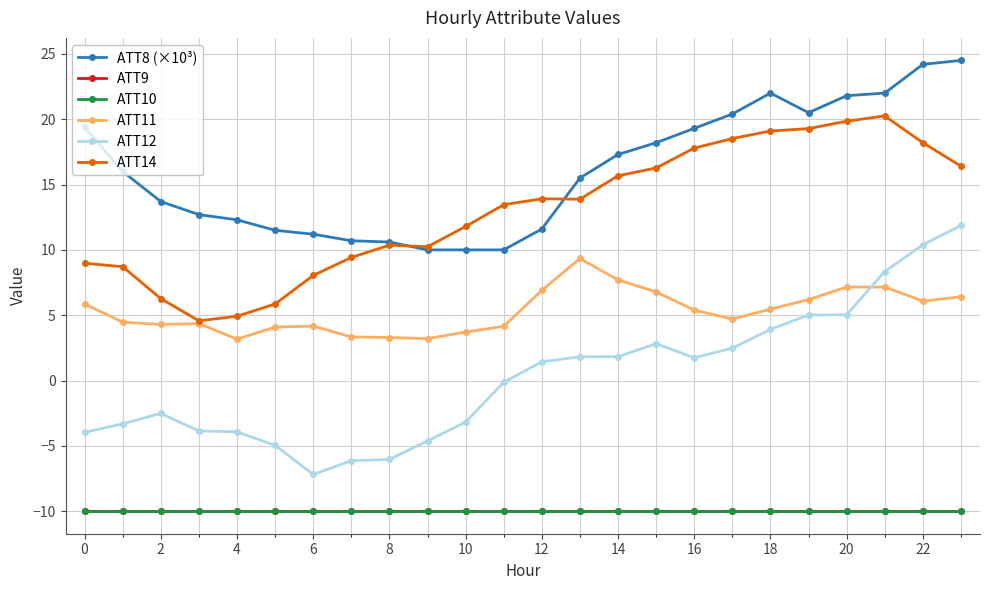

At which category is the sum across all series the highest?

23